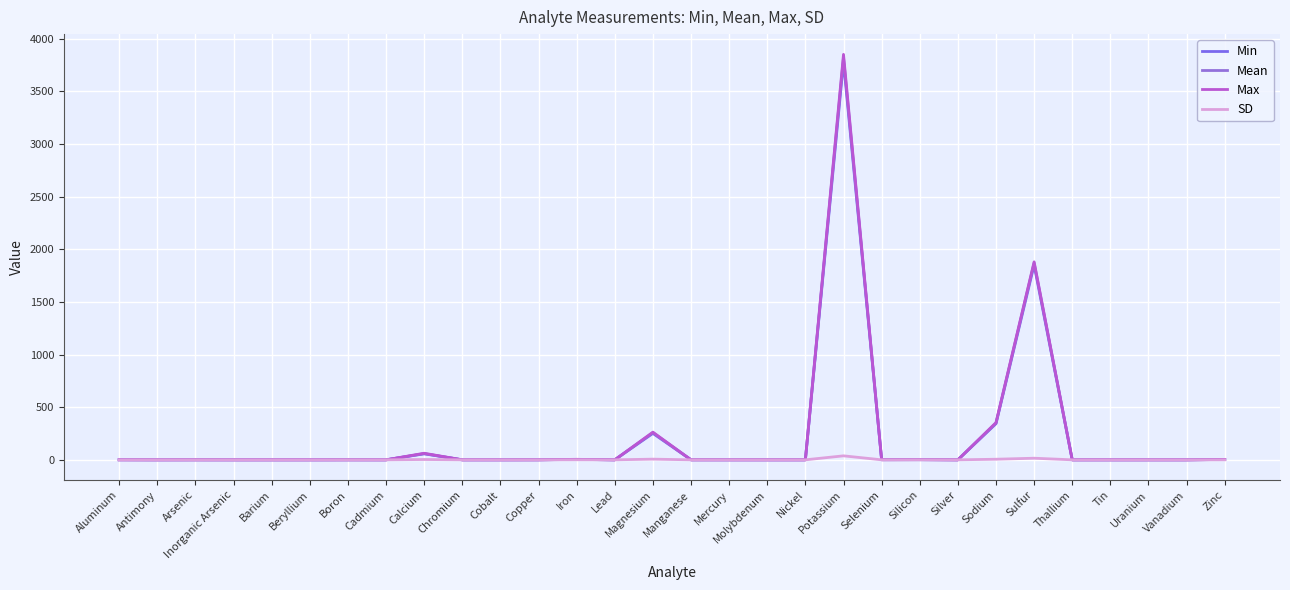

Does the chart have visible grid lines?

Yes